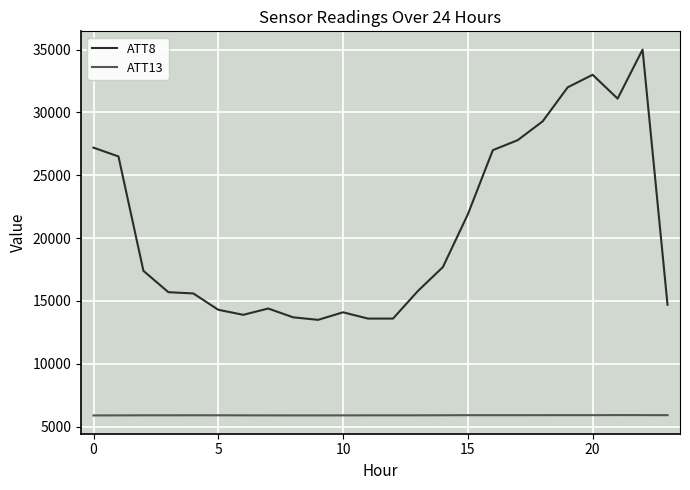

True or false: ATT13 and ATT8 cross at least once.

False